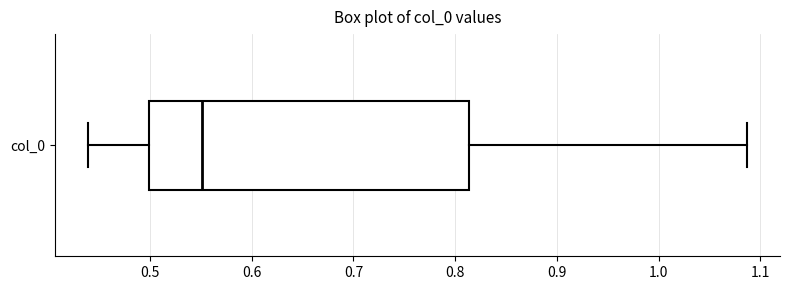

Where does the left whisker of the box for col_0 end on the x-axis? The values are not printed on the chart, so give them approximately, as read against the axis.

0.44